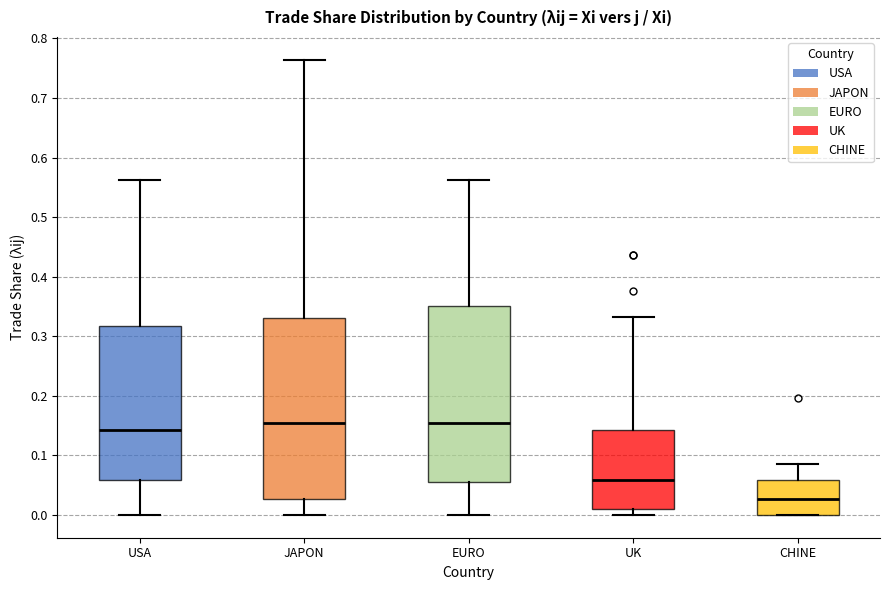

Reading left to right, transcribe this box plot: for each box, give where its median line is, the range the box spans, and where its two whiskers end, as read against the y-axis. The values are not printed on the chart, so give them approximately, as read against the axis.

USA: median 0.14, box 0.06 to 0.32, whiskers 0.00 to 0.56
JAPON: median 0.16, box 0.03 to 0.33, whiskers 0.00 to 0.76
EURO: median 0.16, box 0.06 to 0.35, whiskers 0.00 to 0.56
UK: median 0.06, box 0.01 to 0.14, whiskers 0.00 to 0.33
CHINE: median 0.03, box 0.00 to 0.06, whiskers 0.00 to 0.09